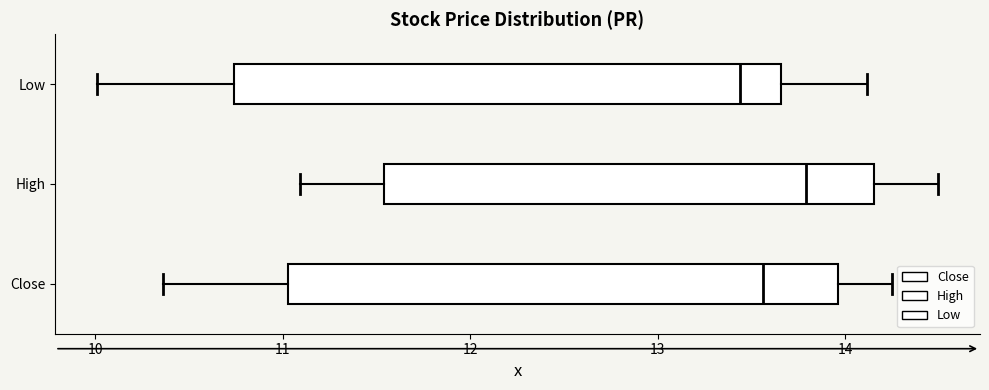

Reading bottom to top, transcribe this box plot: for each box, give where its median line is, the range the box spans, and where its two whiskers end, as read against the x-axis. The values are not printed on the chart, so give them approximately, as read against the axis.

Close: median 13.6, box 11.0 to 14.0, whiskers 10.4 to 14.3
High: median 13.8, box 11.5 to 14.2, whiskers 11.1 to 14.5
Low: median 13.4, box 10.7 to 13.7, whiskers 10.0 to 14.1